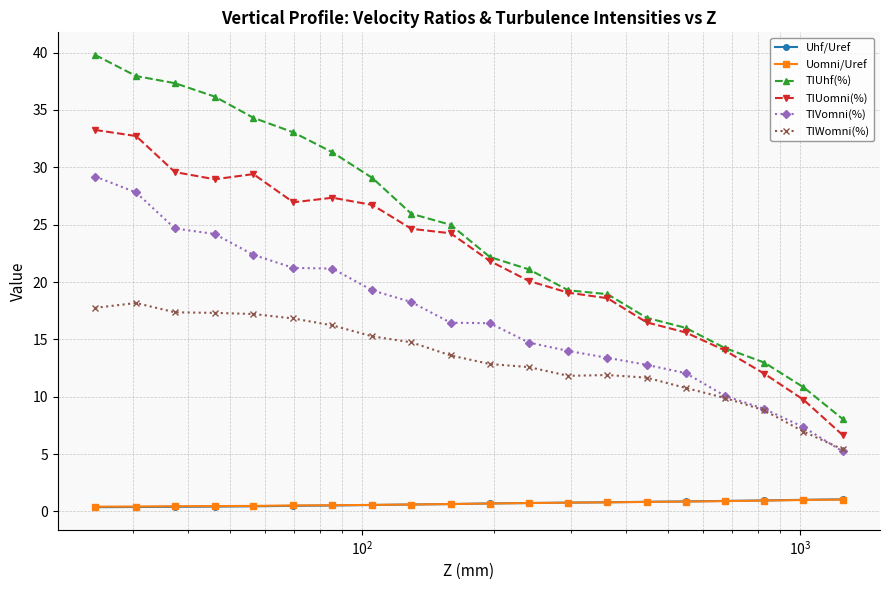

Which series has the largest range (max minus min)?

TIUhf(%)